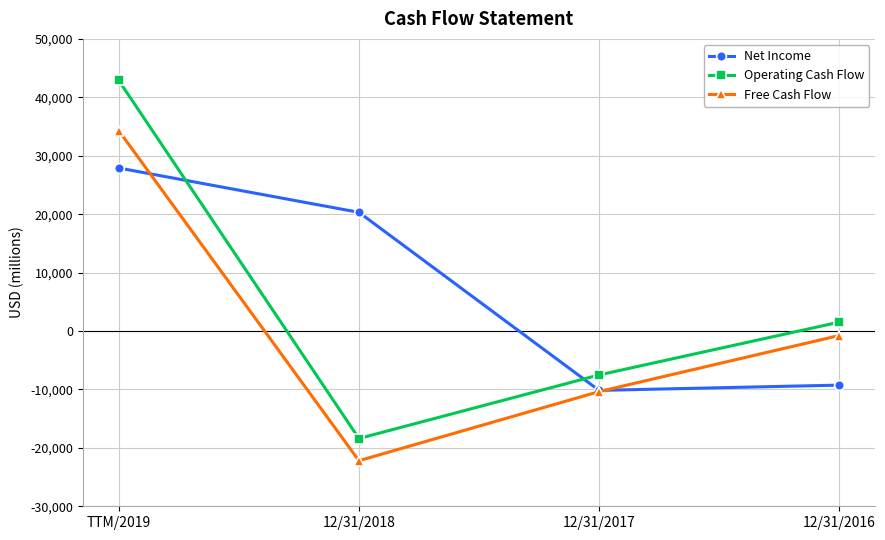

Reading left to right, list all the values displayed in this chart.

Net Income: TTM/2019=27902	12/31/2018=20312	12/31/2017=-10163	12/31/2016=-9263
Operating Cash Flow: TTM/2019=42886	12/31/2018=-18400	12/31/2017=-7520	12/31/2016=1519
Free Cash Flow: TTM/2019=34301	12/31/2018=-22197	12/31/2017=-10371	12/31/2016=-773